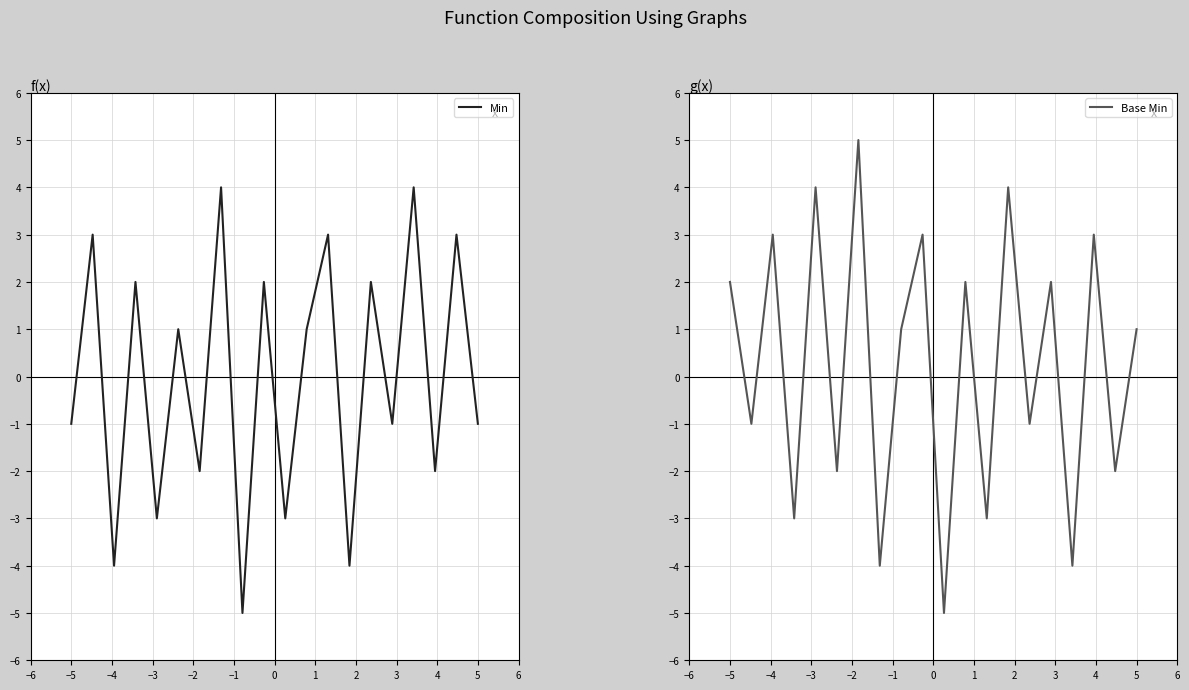

What is the highest value of the Min series?

4